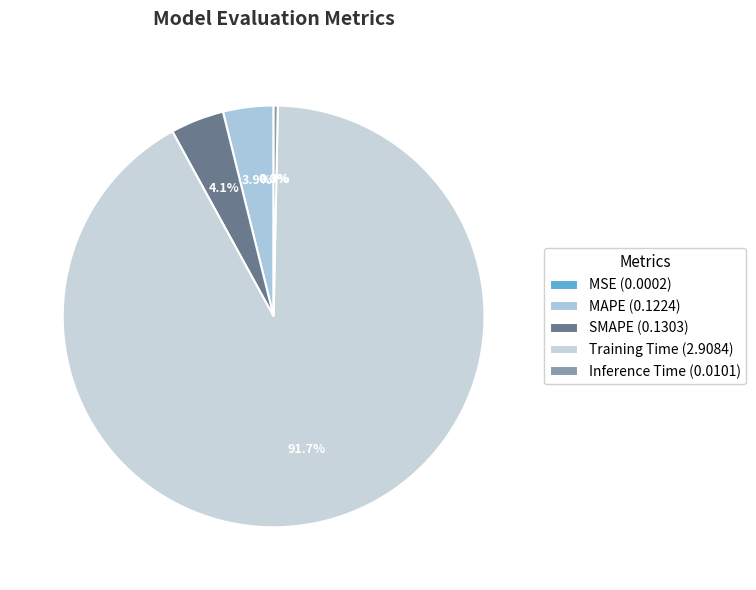

Between Inference Time and MSE, which is larger?

Inference Time